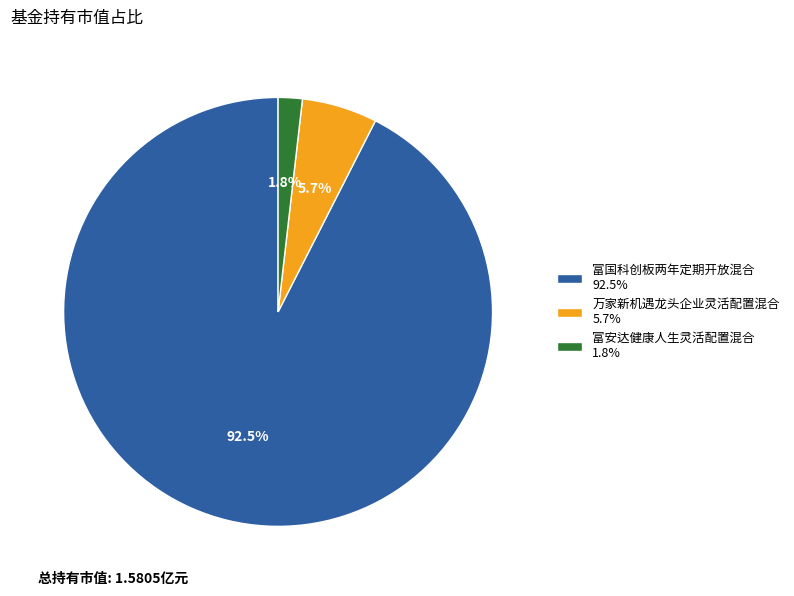

Does 富安达健康人生灵活配置混合 1.8% represent more than half of the total?

No